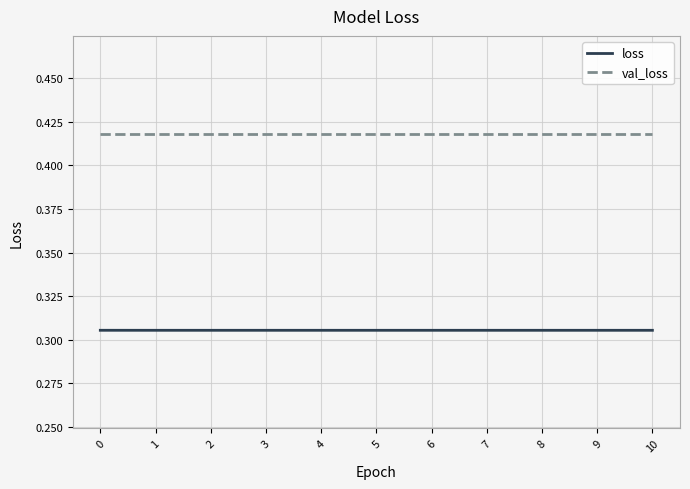

Which series has the largest total across all categories?

val_loss